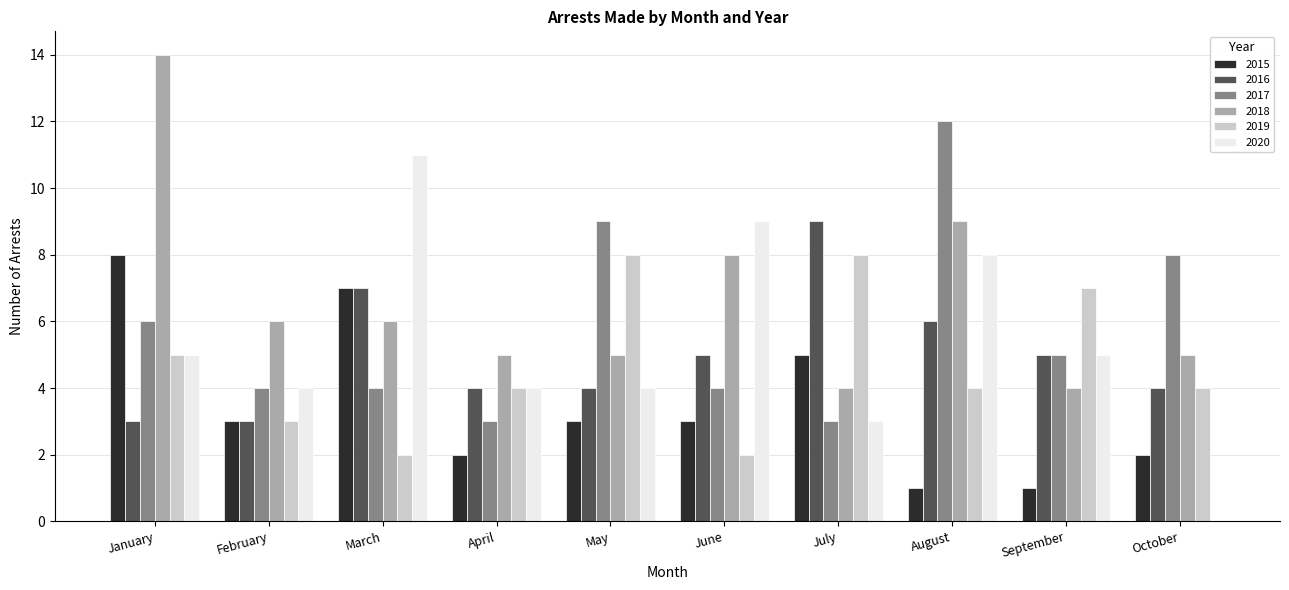

How many groups of bars are there?

10